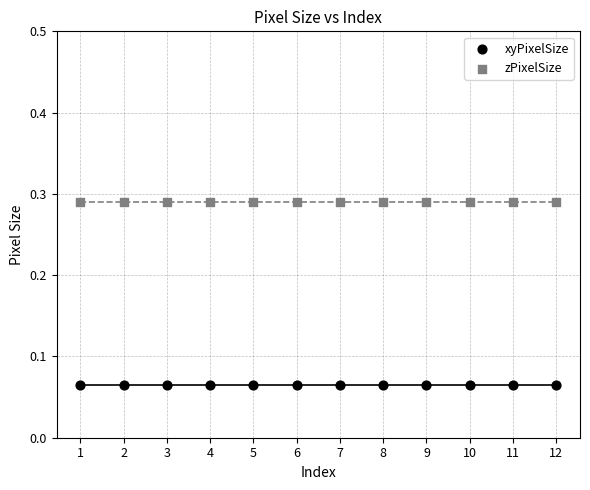

Which series reaches the maximum Y coordinate?

zPixelSize